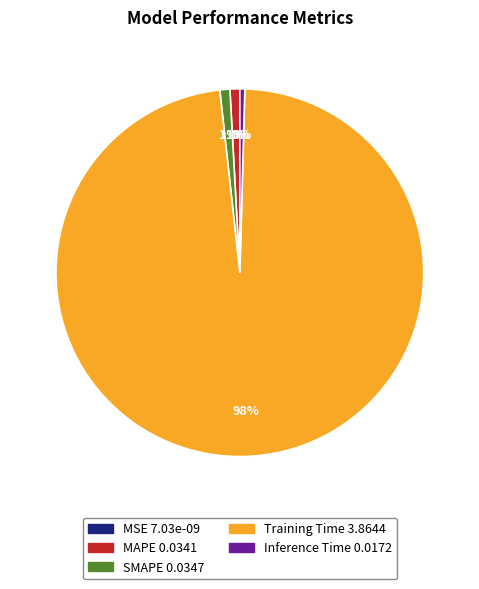

Which slice is the smallest?

MSE